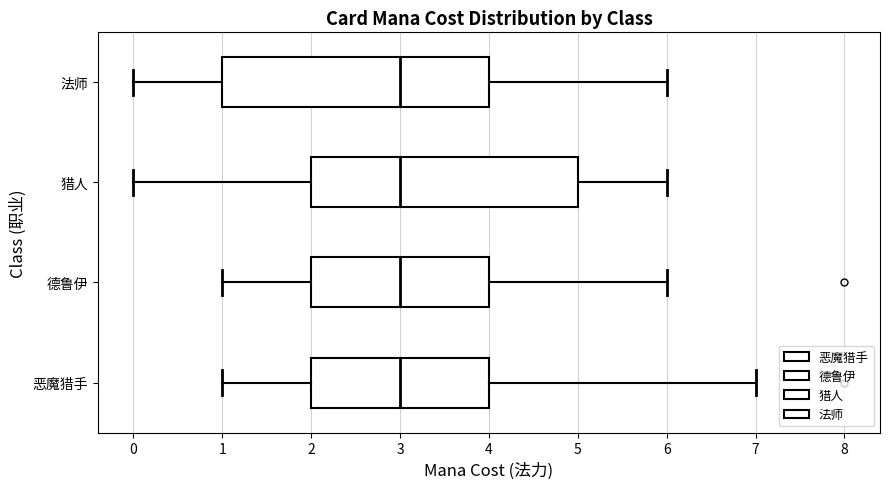

Where does the right whisker of the box for 猎人 end on the x-axis? The values are not printed on the chart, so give them approximately, as read against the axis.

6